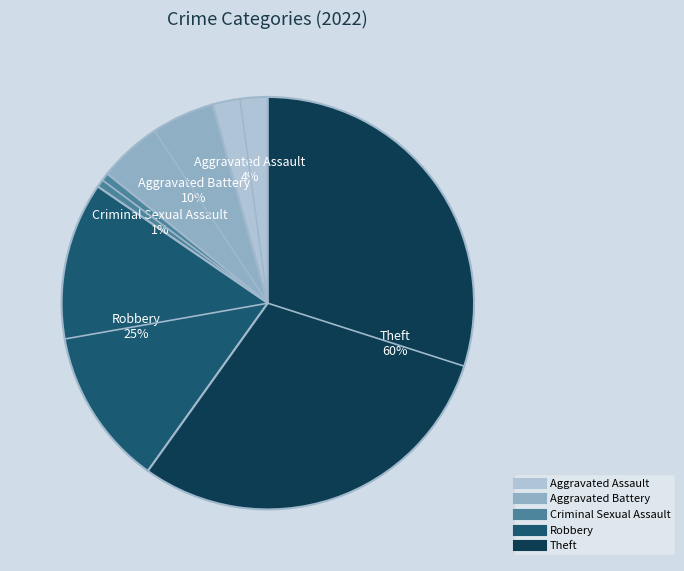

To the nearest percent, what is the average slice percentage?

20%